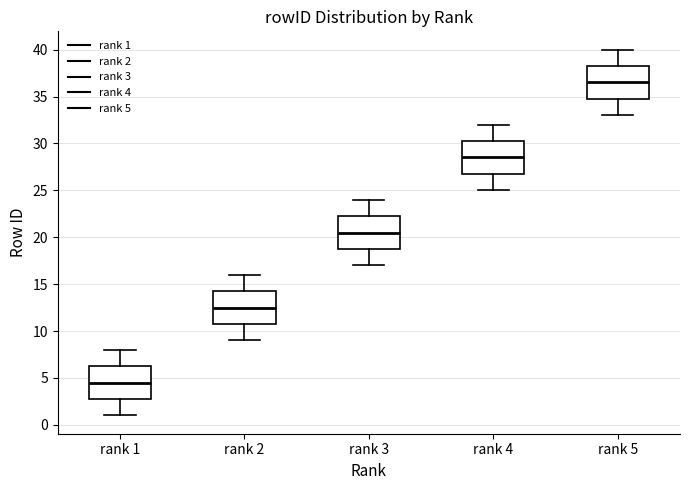

Where is the lower edge of the box for rank 4 on the y-axis? The values are not printed on the chart, so give them approximately, as read against the axis.

27.0